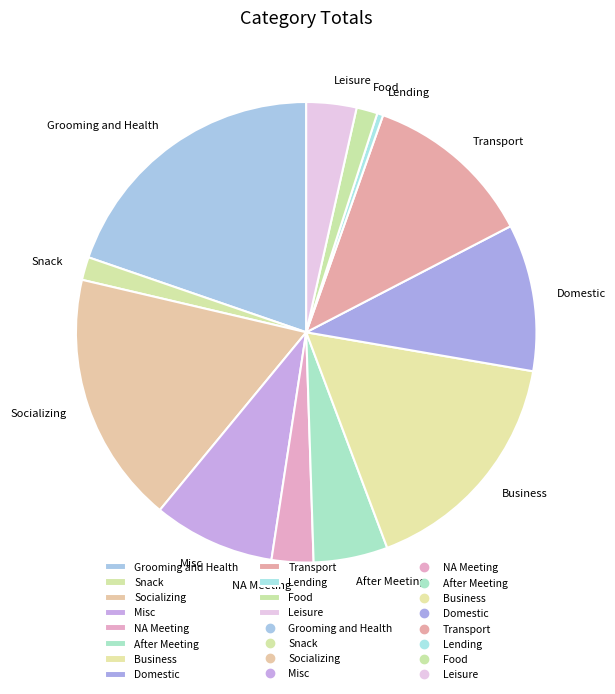

Which category has the biggest portion of the pie?

Grooming and Health